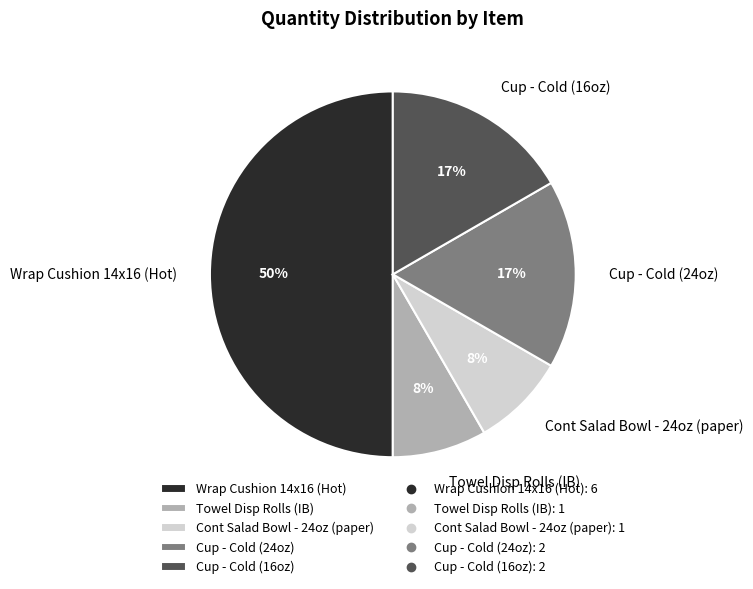

Which slice is the largest?

Wrap Cushion 14x16 (Hot)